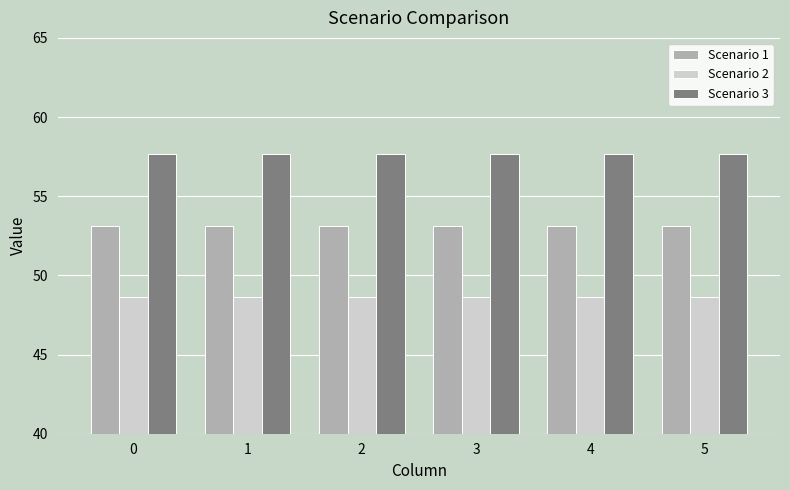

What is the maximum value for Scenario 1?

53.1